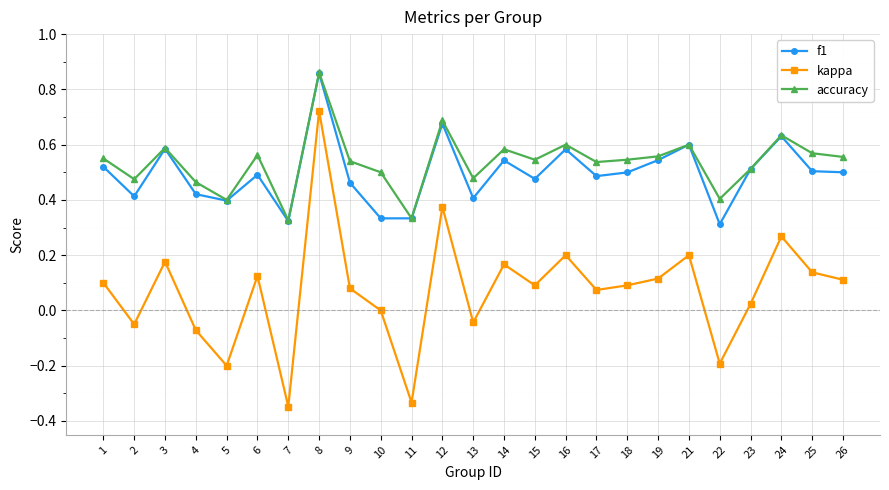

At how many categories does at least one series exceed 0?

25